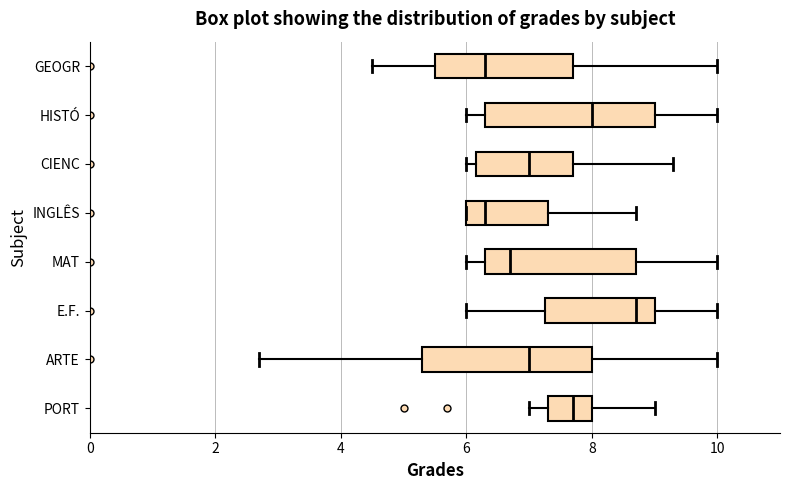

Reading bottom to top, transcribe this box plot: for each box, give where its median line is, the range the box spans, and where its two whiskers end, as read against the x-axis. The values are not printed on the chart, so give them approximately, as read against the axis.

PORT: median 7.8, box 7.4 to 8.0, whiskers 7.0 to 9.0
ARTE: median 7.0, box 5.4 to 8.0, whiskers 2.8 to 10.0
E.F.: median 8.8, box 7.2 to 9.0, whiskers 6.0 to 10.0
MAT: median 6.8, box 6.4 to 8.8, whiskers 6.0 to 10.0
INGLÊS: median 6.4, box 6.0 to 7.4, whiskers 6.0 to 8.8
CIENC: median 7.0, box 6.2 to 7.8, whiskers 6.0 to 9.4
HISTÓ: median 8.0, box 6.4 to 9.0, whiskers 6.0 to 10.0
GEOGR: median 6.4, box 5.6 to 7.8, whiskers 4.6 to 10.0